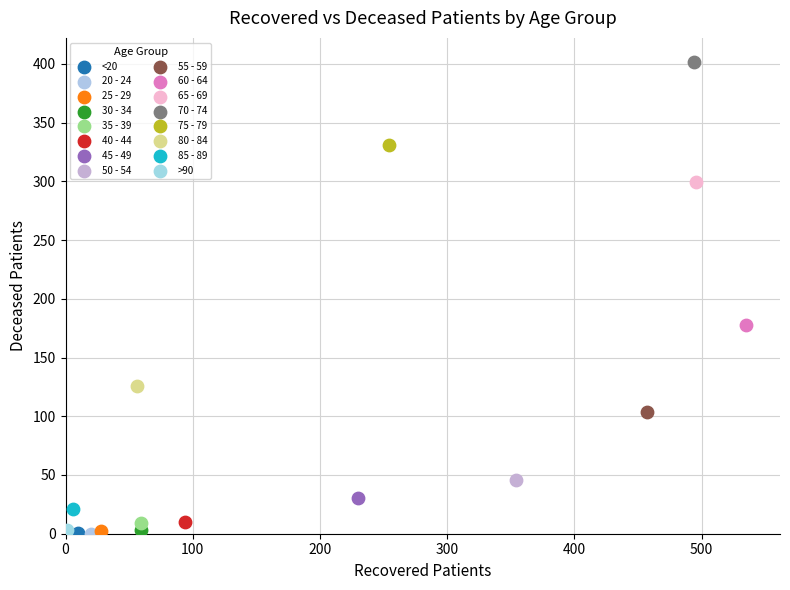

What are all the series names shown in the legend?

<20, 20 - 24, 25 - 29, 30 - 34, 35 - 39, 40 - 44, 45 - 49, 50 - 54, 55 - 59, 60 - 64, 65 - 69, 70 - 74, 75 - 79, 80 - 84, 85 - 89, >90